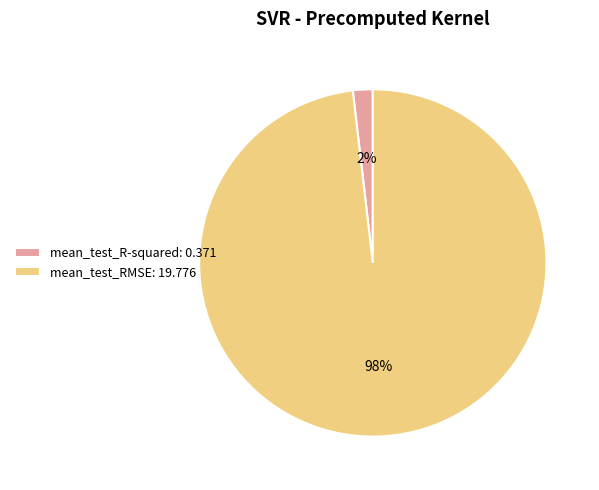

To the nearest percent, what is the difference between the mean_test_RMSE and mean_test_R-squared slice percentages?

96%